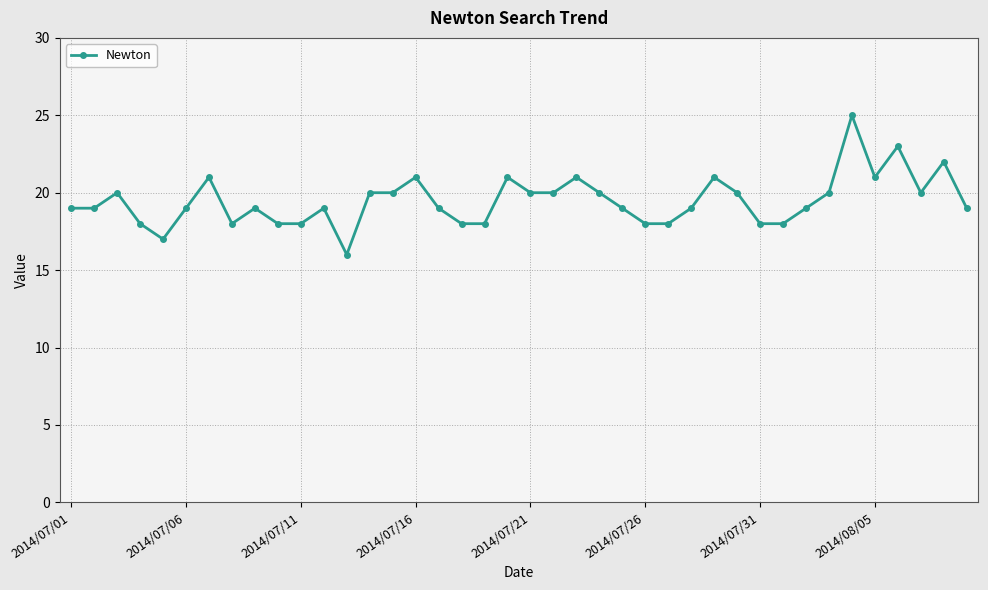

True or false: there are more than 2 points higher than both neighbors.

True